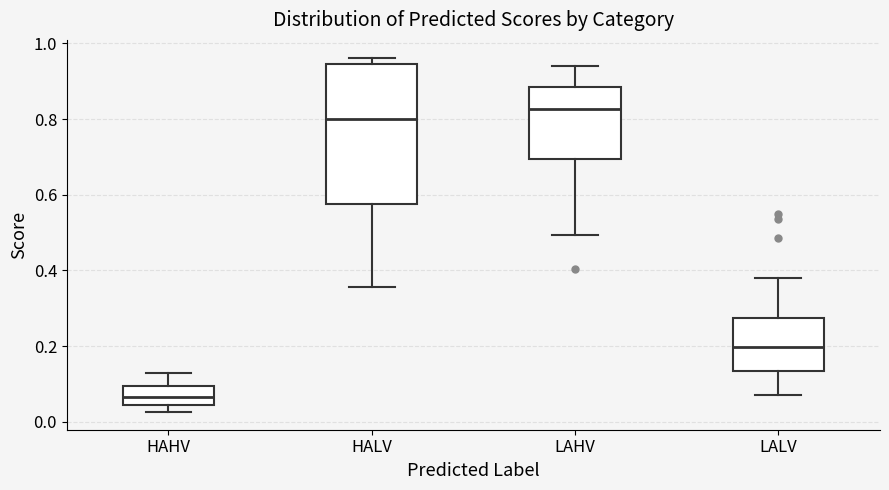

Where does the lower whisker of the box for LAHV end on the y-axis? The values are not printed on the chart, so give them approximately, as read against the axis.

0.50